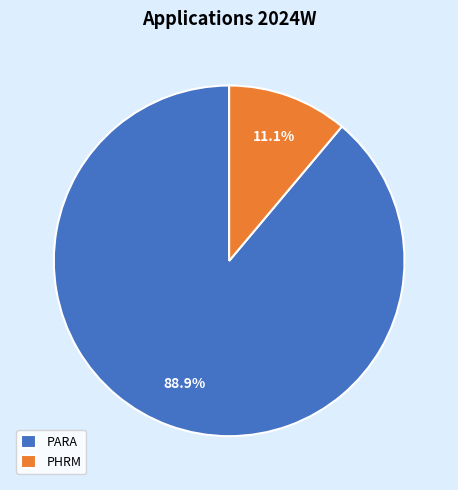

Is it true that PARA is 89% of the pie?

True